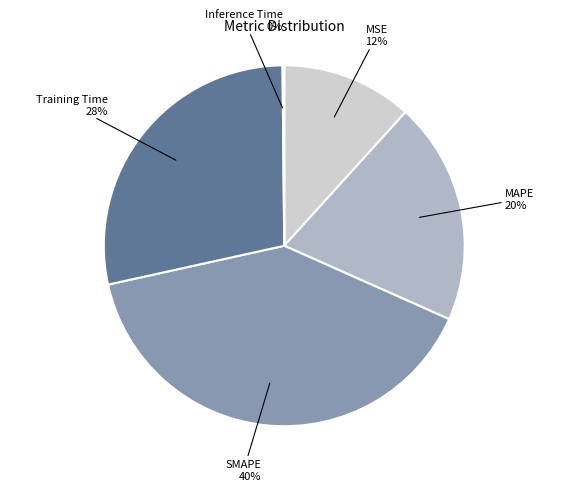

Does any single category account for the majority?

No